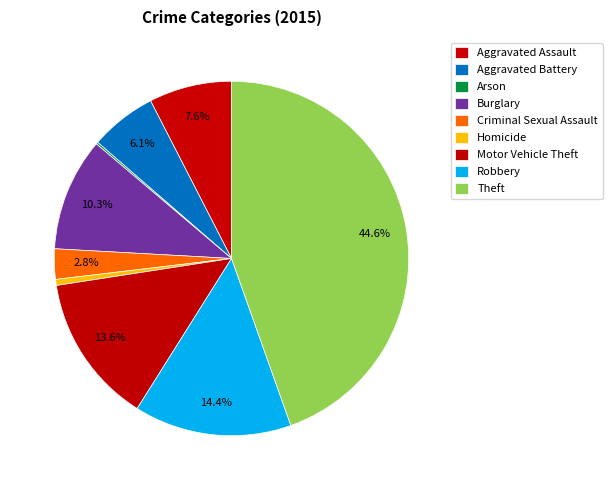

Count the number of slices in the pie.

9